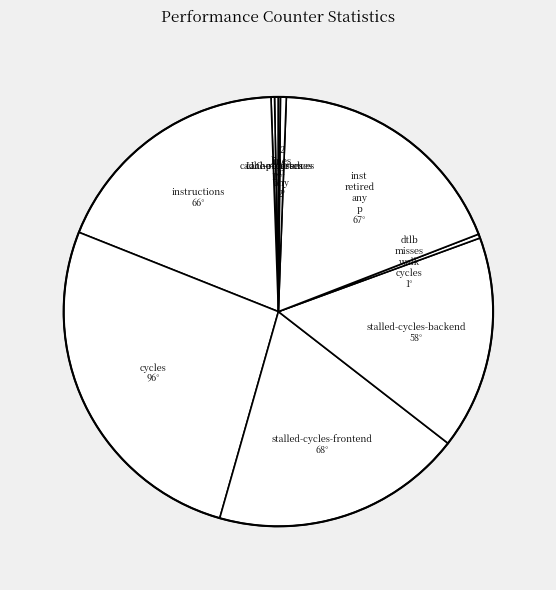

How many slices are in this pie chart?

10